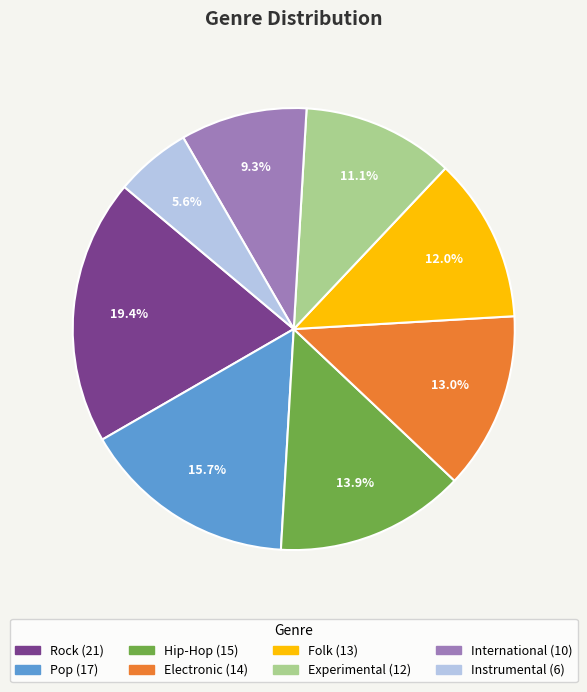

How many segments does this pie chart have?

8